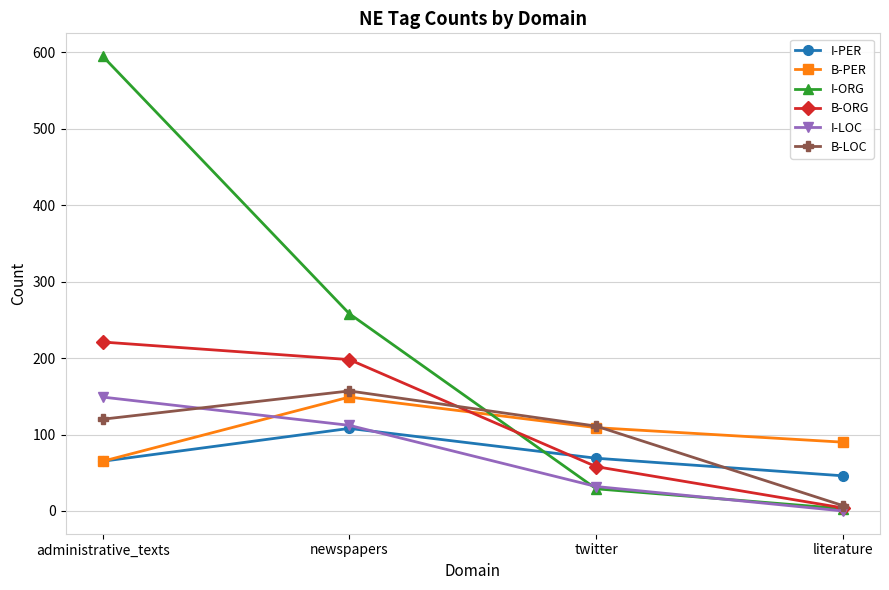

How many times do B-ORG and B-PER cross each other?

1